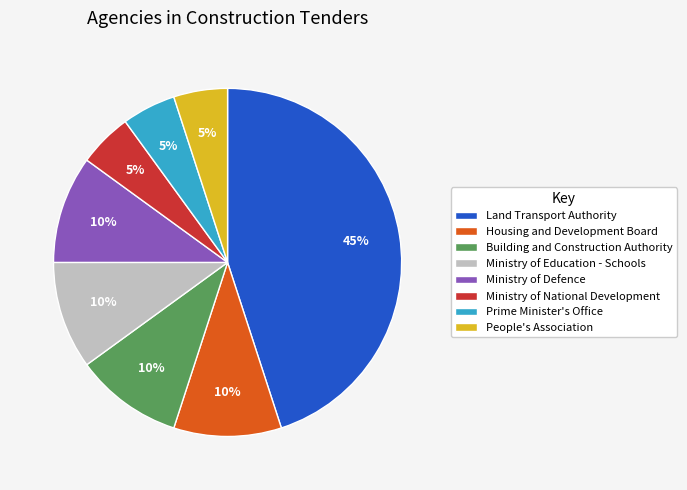

Does any single category account for the majority?

No